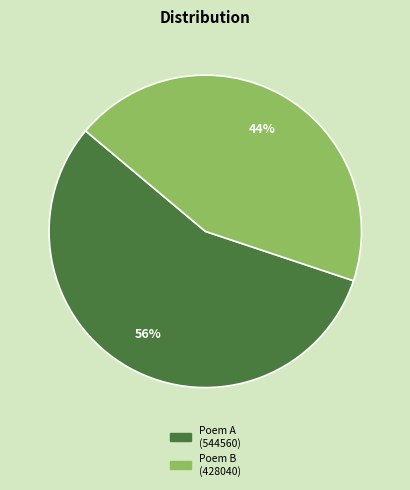

Is there any slice that represents more than half of the pie?

Yes